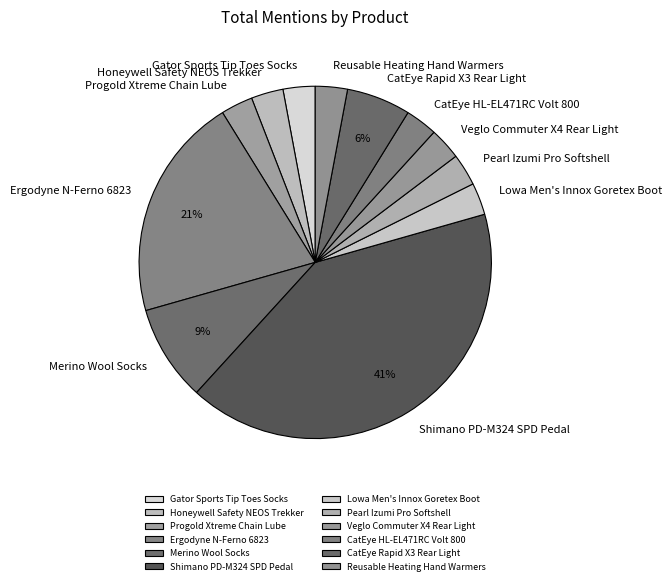

To the nearest percent, what is the difference between the largest and smallest slice percentages?

38%